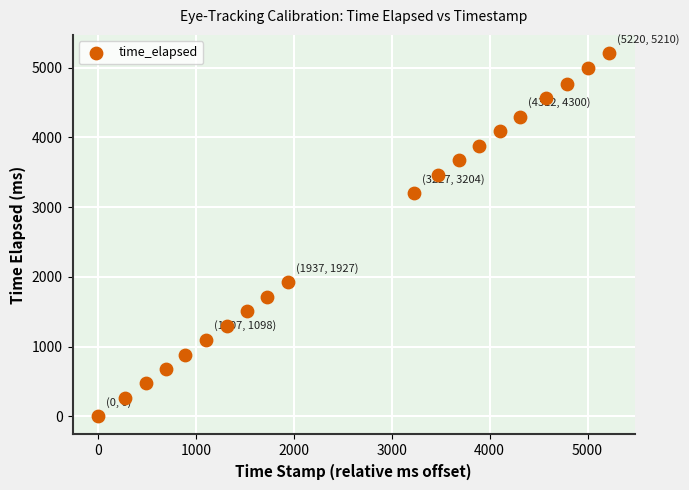

What Y value in the scatter plot is closest to 2605?

3204